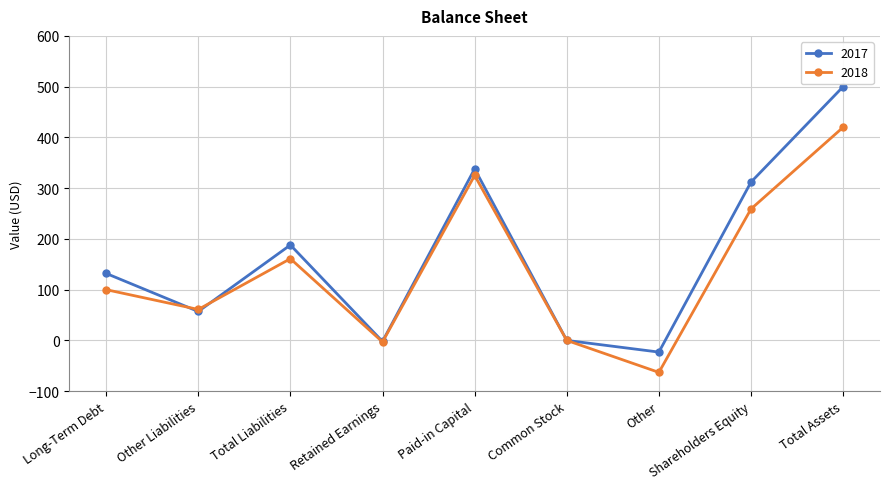

Count the number of data series in this chart.

2